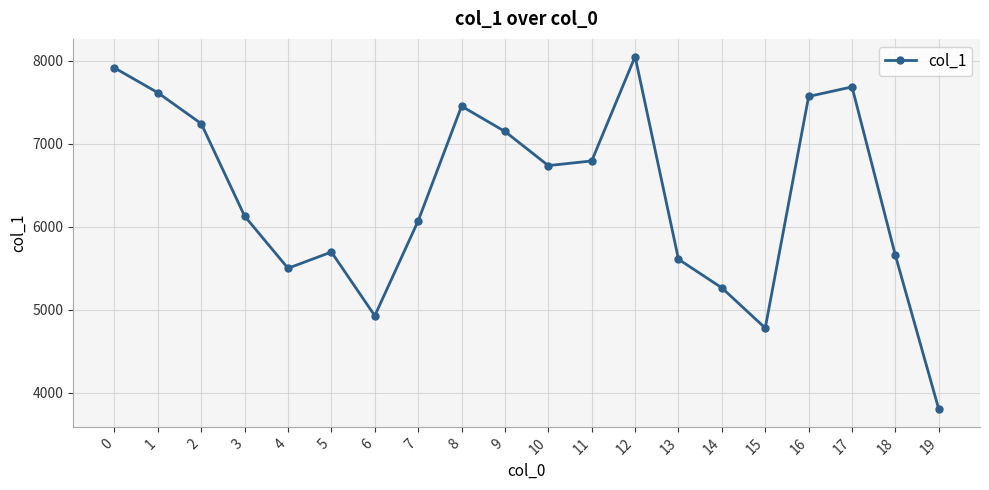

Approximately how many times larger is the value at 7 compared to 14?

1.2